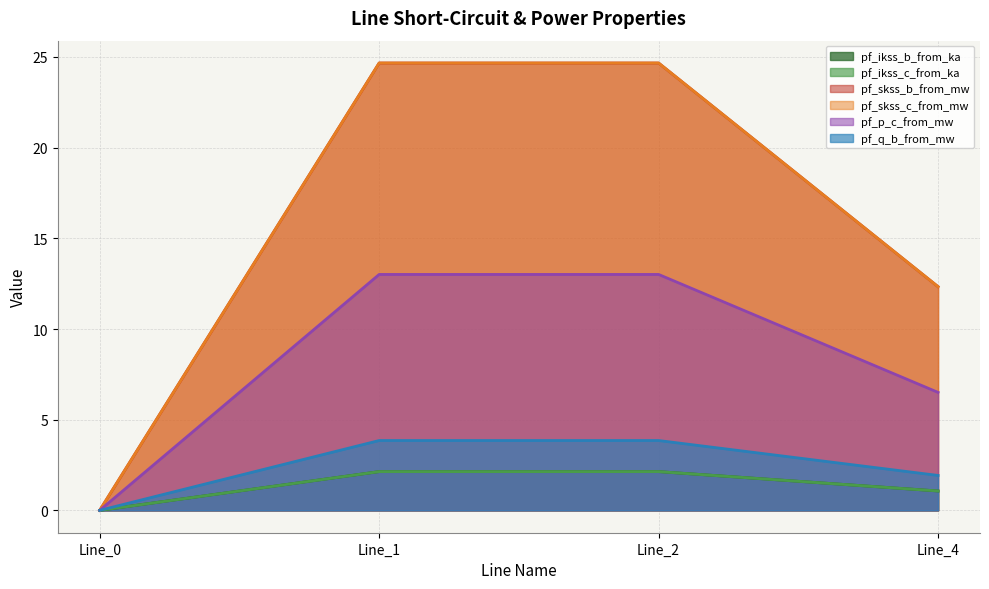

How many values in pf_skss_c_from_mw are above zero?

3